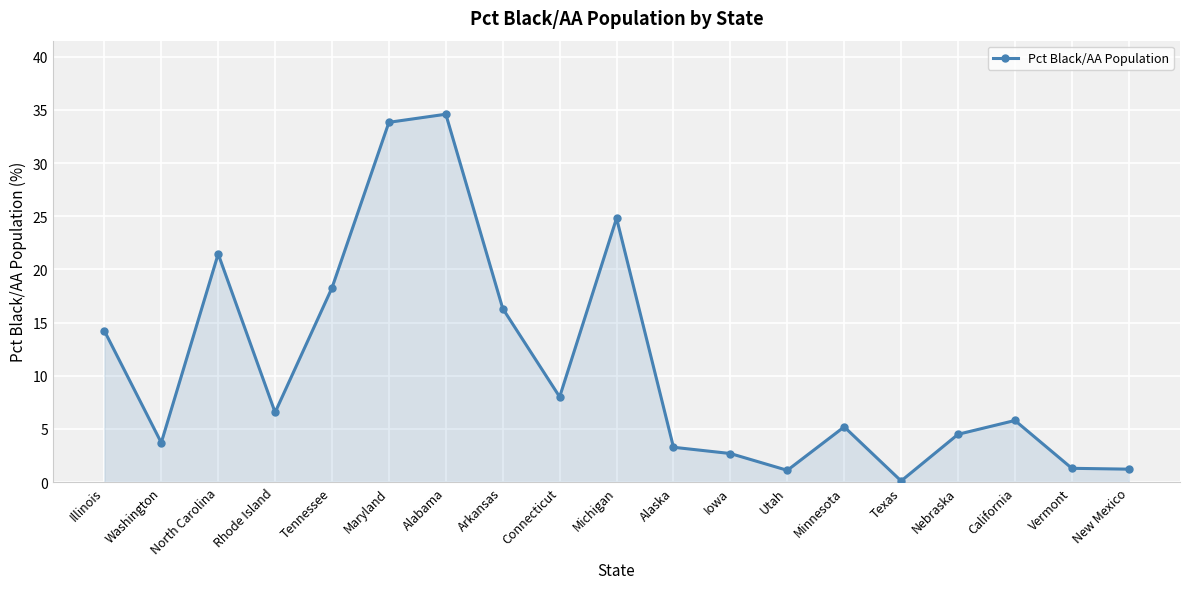

What is the change in value from Tennessee to Texas?

-18.2